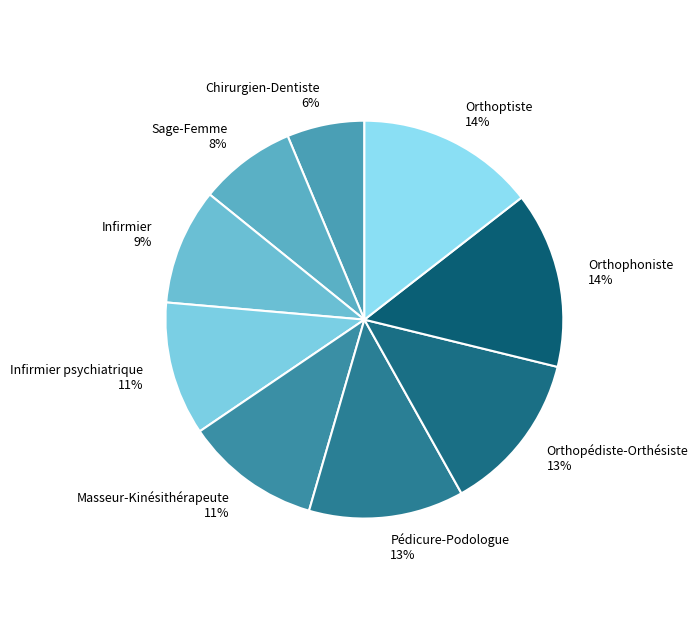

Between Infirmier and Infirmier psychiatrique, which is larger?

Infirmier psychiatrique